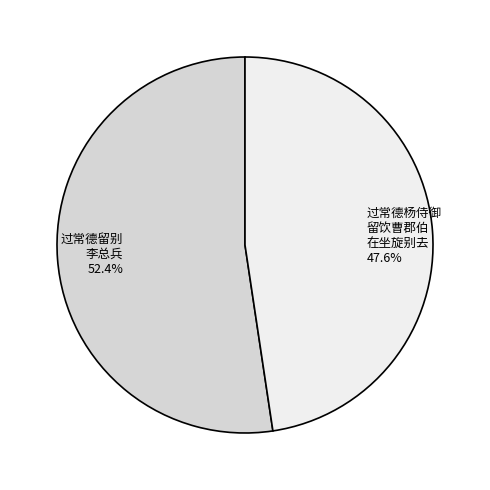

How many slices are in this pie chart?

2